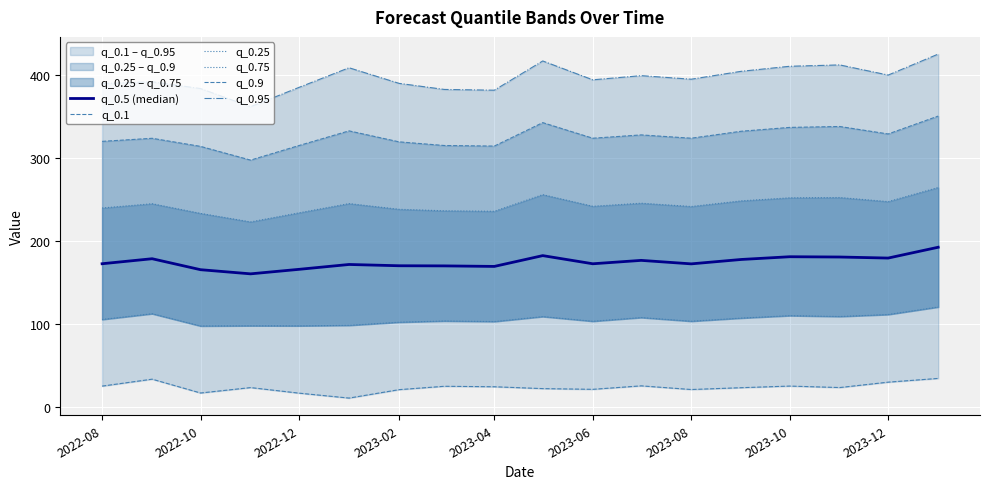

True or false: q_0.5 (median) and q_0.9 cross at least once.

False